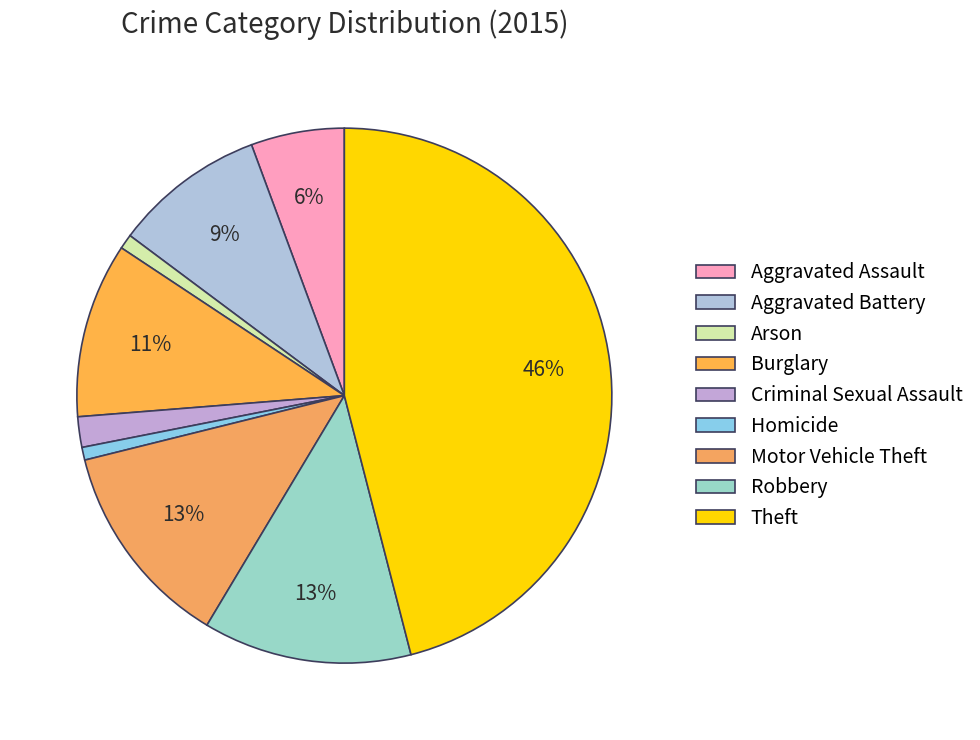

Rank the categories by value from highest to lowest.

Theft, Robbery, Motor Vehicle Theft, Burglary, Aggravated Battery, Aggravated Assault, Criminal Sexual Assault, Arson, Homicide